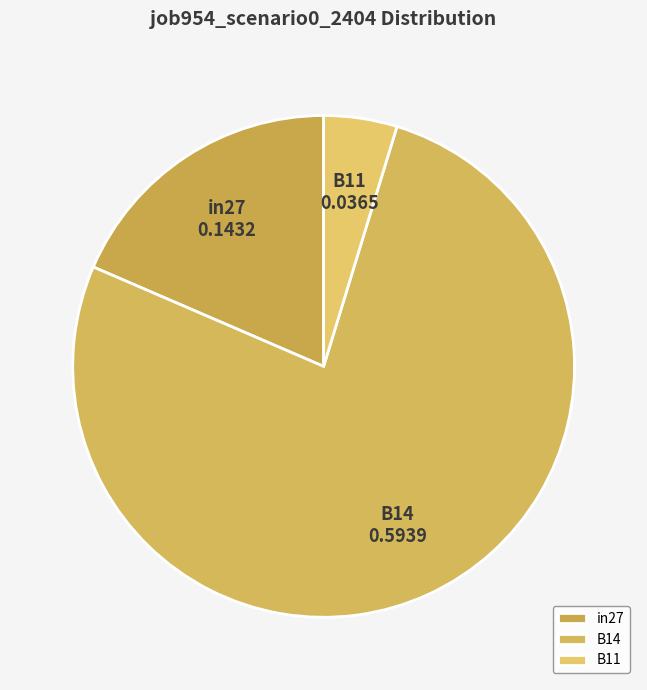

Do B11 and in27 together represent more than half of the pie?

No